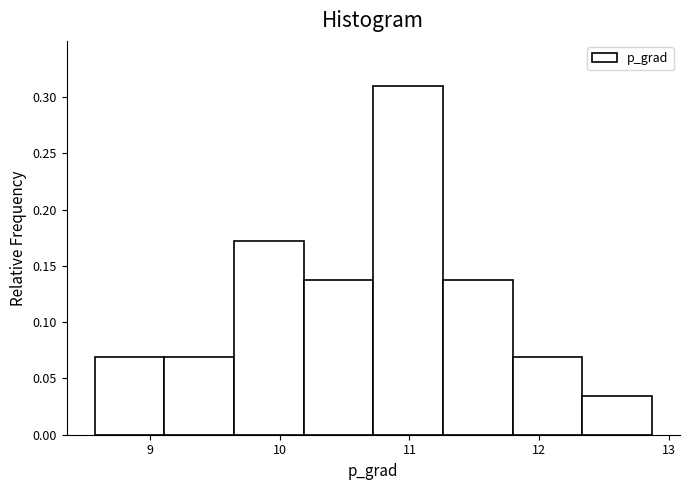

Reading left to right, transcribe this chart: for each bar, give the range it covers on the x-axis and its height. Neither the bar edges nor the heights are printed on the chart, so give them approximately, as read against the axes.

8.6 to 9.1: 0.070
9.1 to 9.6: 0.070
9.6 to 10.2: 0.170
10.2 to 10.7: 0.140
10.7 to 11.3: 0.310
11.3 to 11.8: 0.140
11.8 to 12.3: 0.070
12.3 to 12.9: 0.035